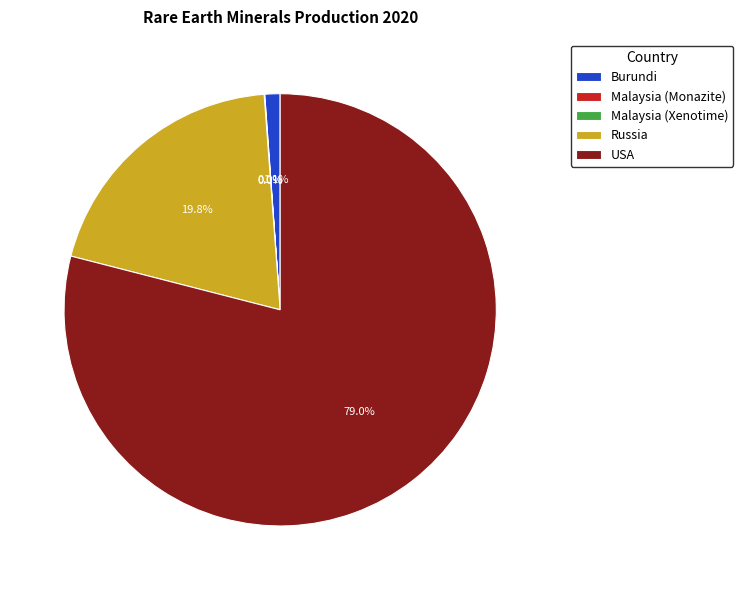

To the nearest percent, what is the difference between the largest and smallest slice percentages?

79%